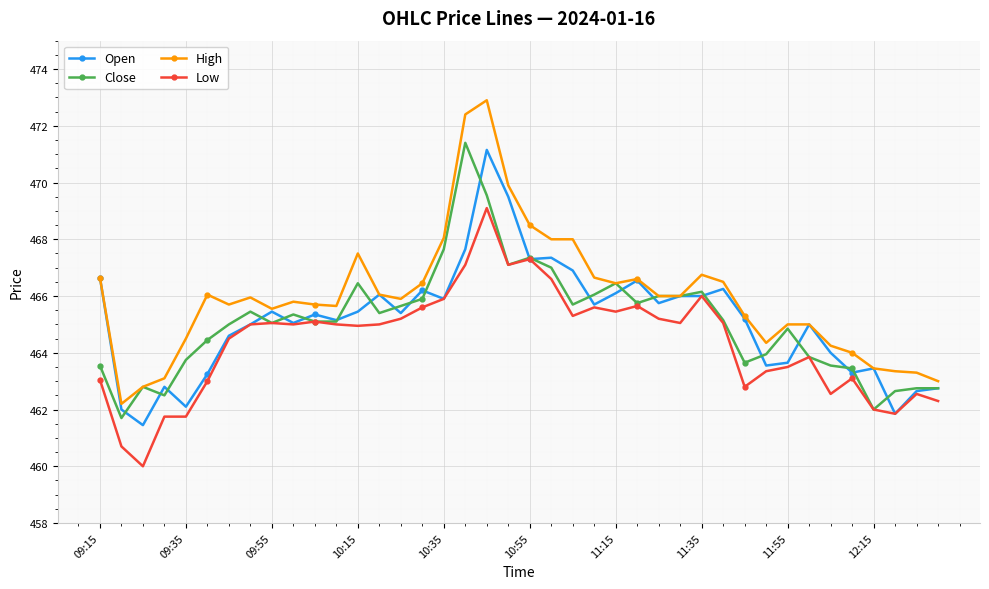

What is the minimum value for Close?

461.7